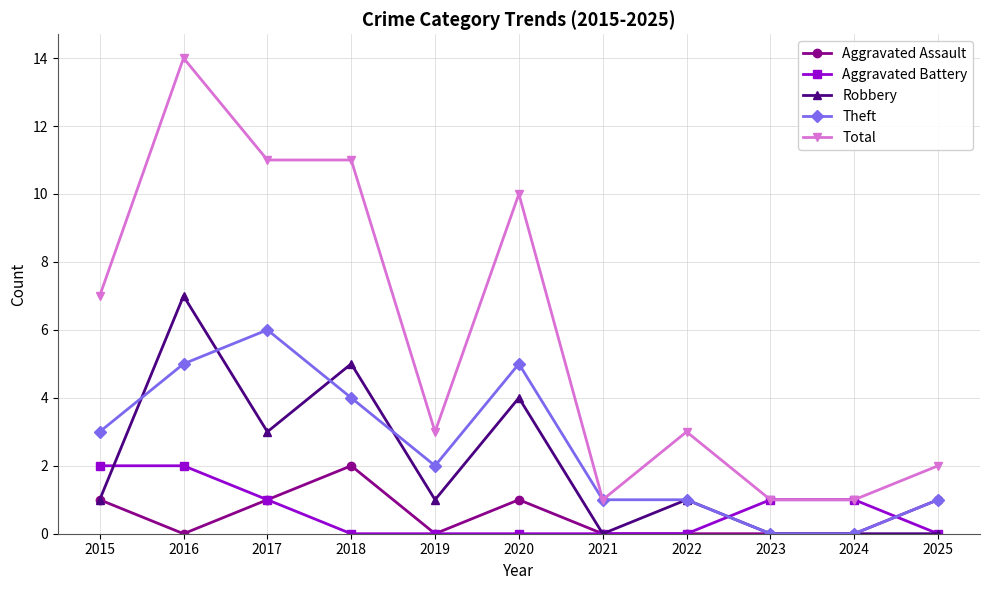

True or false: Aggravated Assault has more than 1 points higher than both neighbors.

True